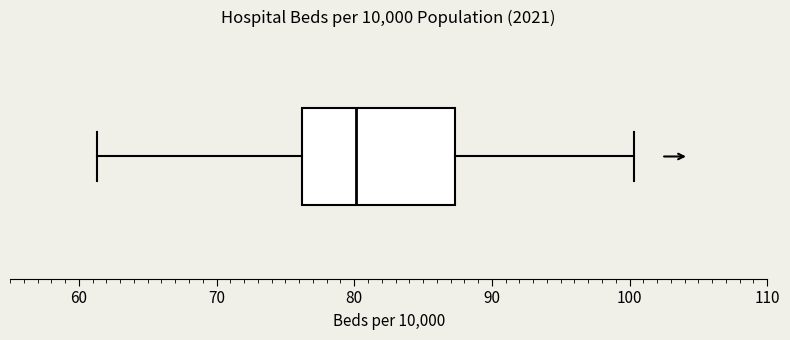

Transcribe this box plot: give where the median line is, the range the box spans, and where the two whiskers end, as read against the x-axis. The values are not printed on the chart, so give them approximately, as read against the axis.

median 80, box 76 to 87, whiskers 61 to 100